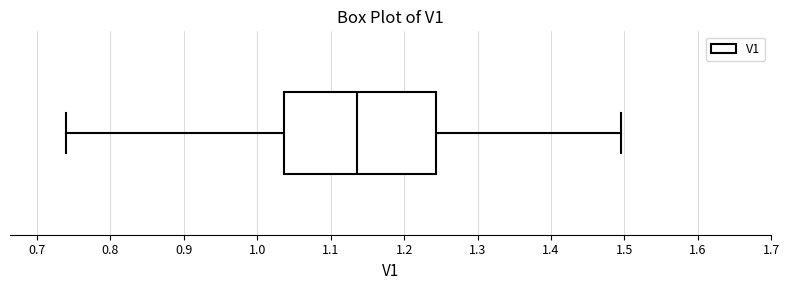

Transcribe this box plot: give where the median line is, the range the box spans, and where the two whiskers end, as read against the x-axis. The values are not printed on the chart, so give them approximately, as read against the axis.

median 1.14, box 1.04 to 1.24, whiskers 0.74 to 1.49